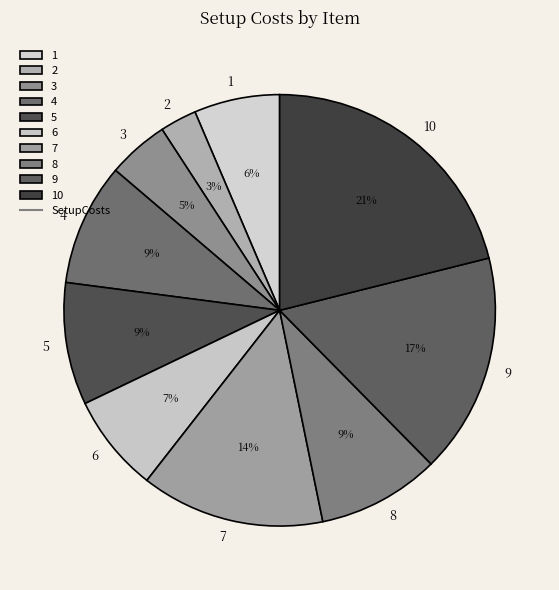

What is the smallest slice in the pie chart?

2